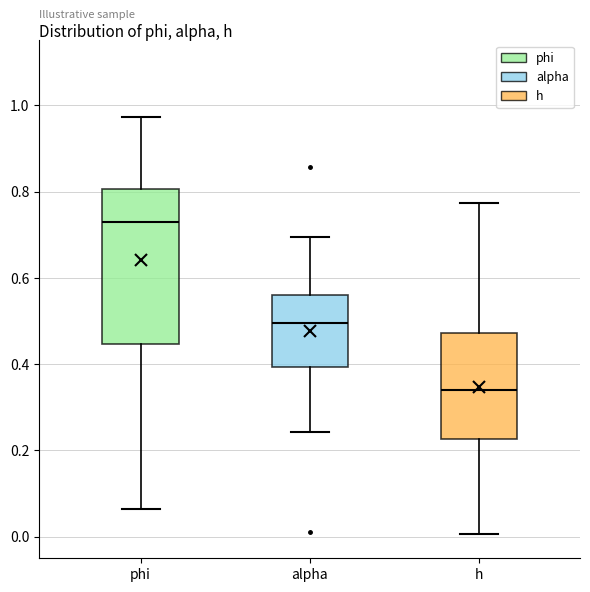

Reading left to right, read every box against the y-axis: the position of its median line, the range the box covers, and the ends of its whiskers. The values are not printed on the chart, so give them approximately, as read against the axis.

phi: median 0.72, box 0.44 to 0.80, whiskers 0.06 to 0.98
alpha: median 0.50, box 0.40 to 0.56, whiskers 0.24 to 0.70
h: median 0.34, box 0.22 to 0.48, whiskers 0.00 to 0.78